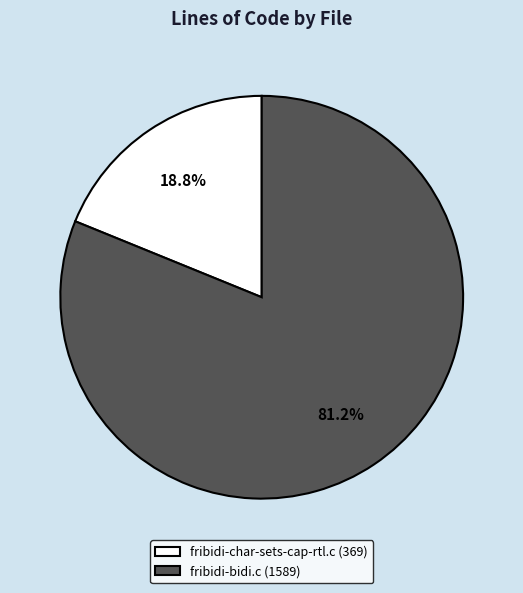

Is there any slice that represents more than half of the pie?

Yes